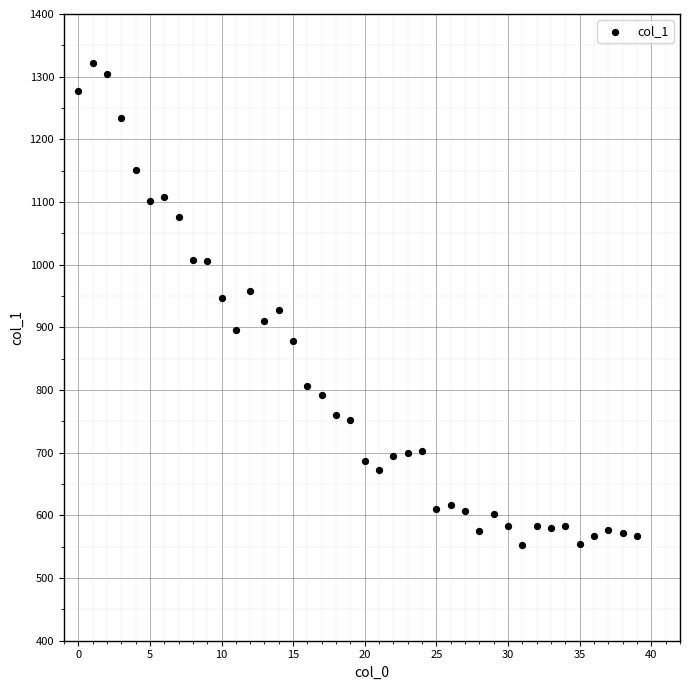

What is the range of Y values (max minus min)?

769.0